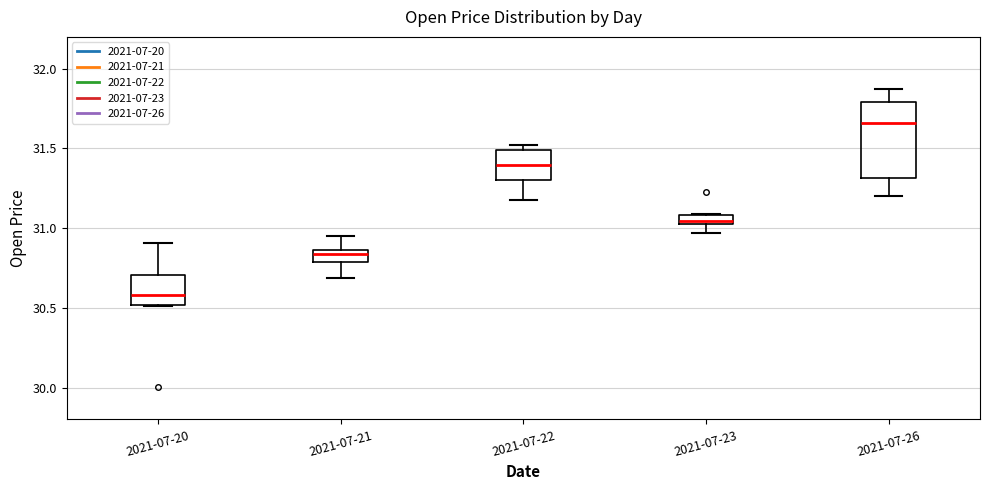

Comparing the boxes themselves (not the whiskers), which one is the tallest?

2021-07-26